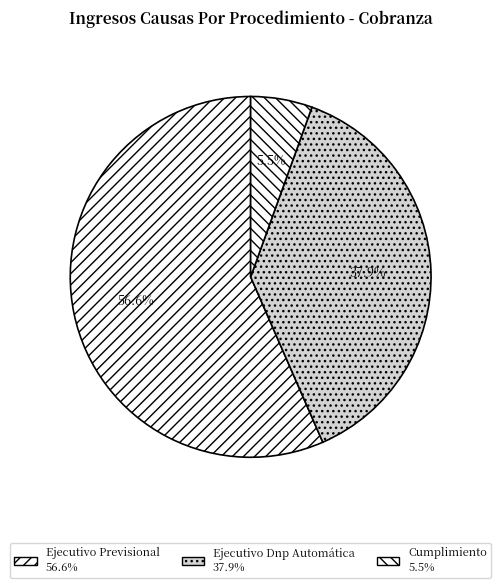

Does Ejecutivo Previsional account for over 50% of the chart?

Yes